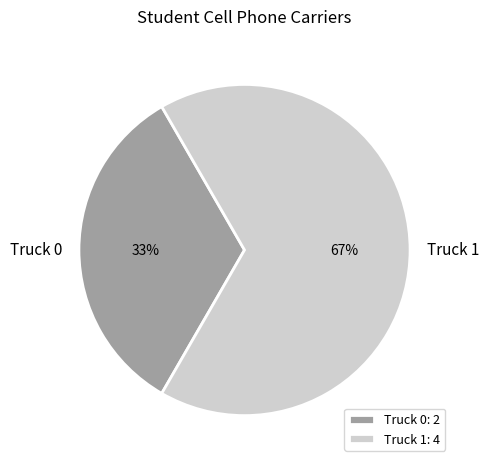

Combined, do Truck 0 and Truck 1 account for over 50%?

Yes